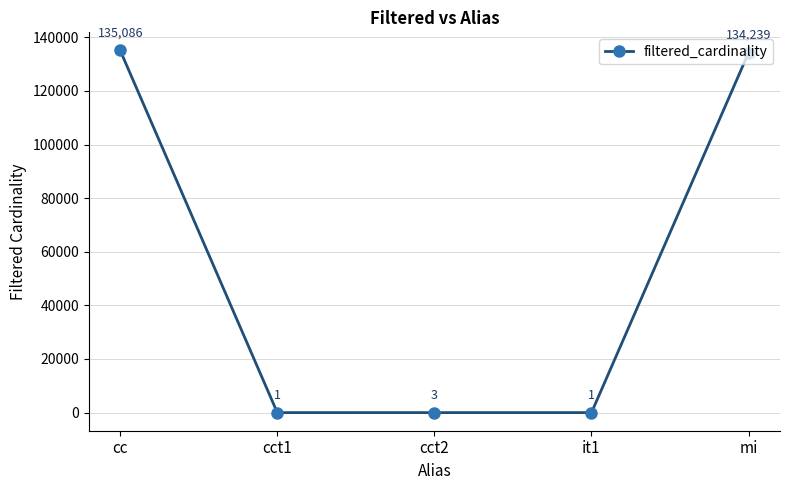

Which category has the highest value across all series?

cc